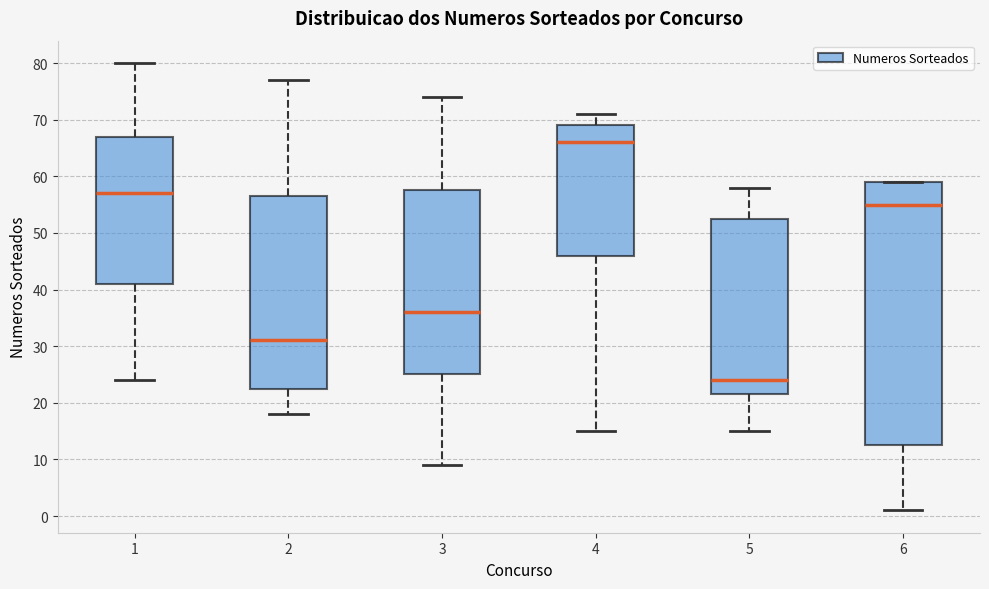

Reading left to right, read every box against the y-axis: the position of its median line, the range the box covers, and the ends of its whiskers. The values are not printed on the chart, so give them approximately, as read against the axis.

1: median 57, box 41 to 67, whiskers 24 to 80
2: median 31, box 23 to 57, whiskers 18 to 77
3: median 36, box 25 to 58, whiskers 9 to 74
4: median 66, box 46 to 69, whiskers 15 to 71
5: median 24, box 22 to 53, whiskers 15 to 58
6: median 55, box 13 to 59, whiskers 1 to 59